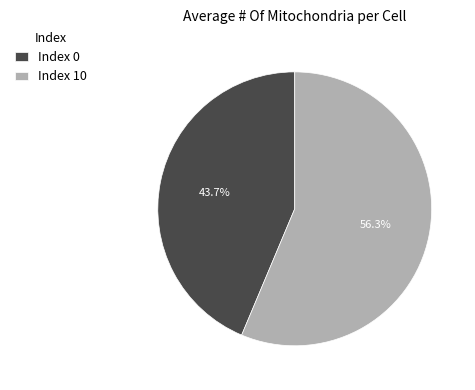

Rank the categories by value from highest to lowest.

Index 10, Index 0